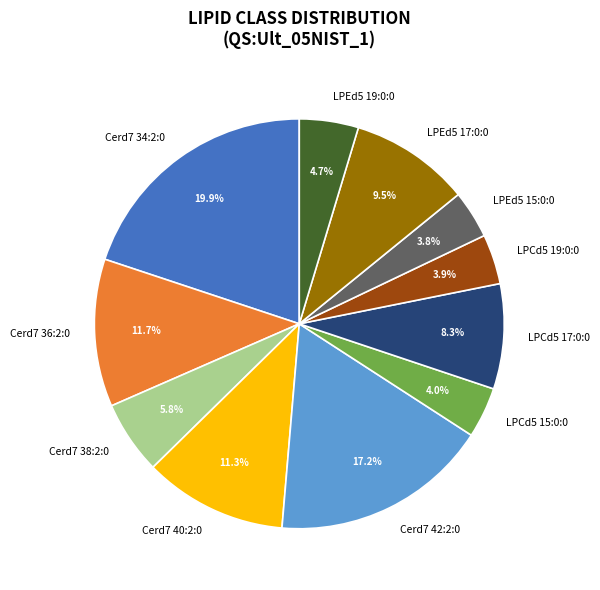

How many segments does this pie chart have?

11